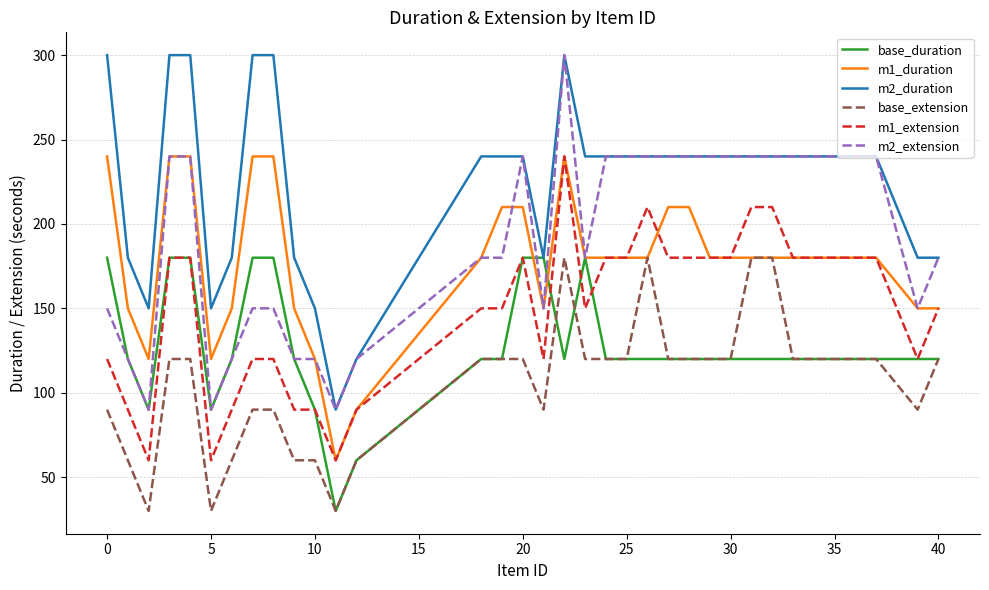

True or false: base_extension and m1_extension cross at least once.

False